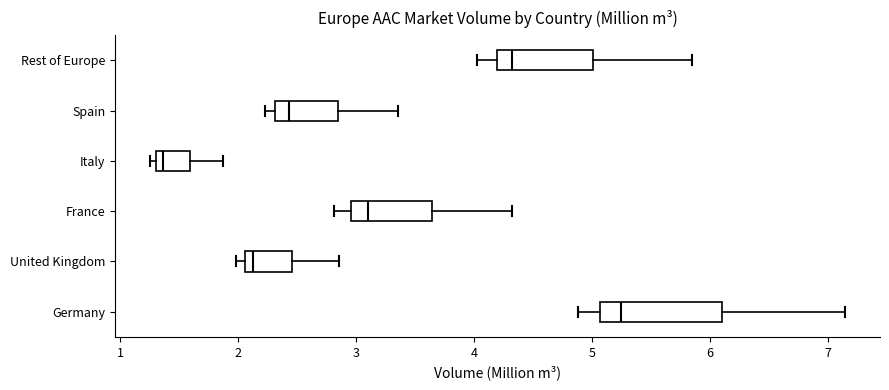

Which box is the widest, from its left edge to its right edge?

Germany